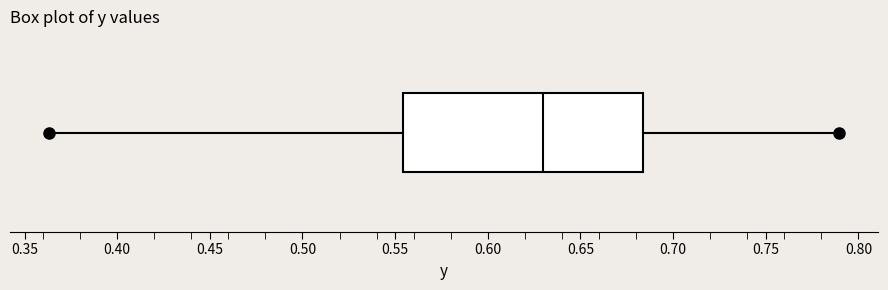

Transcribe this box plot: give where the median line is, the range the box spans, and where the two whiskers end, as read against the x-axis. The values are not printed on the chart, so give them approximately, as read against the axis.

median 0.630, box 0.555 to 0.685, whiskers 0.365 to 0.790